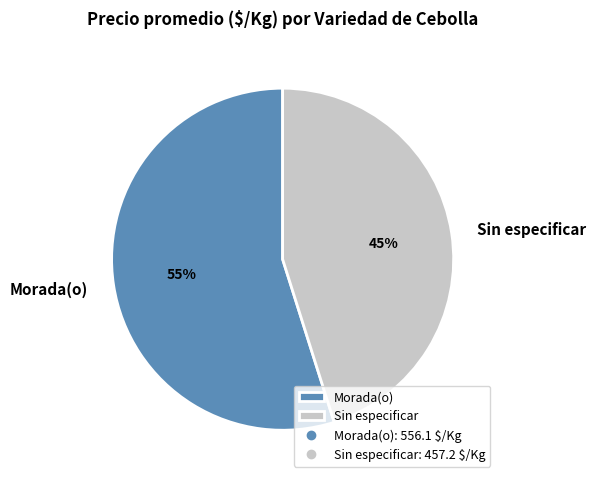

Between Morada(o) and Sin especificar, which is larger?

Morada(o)